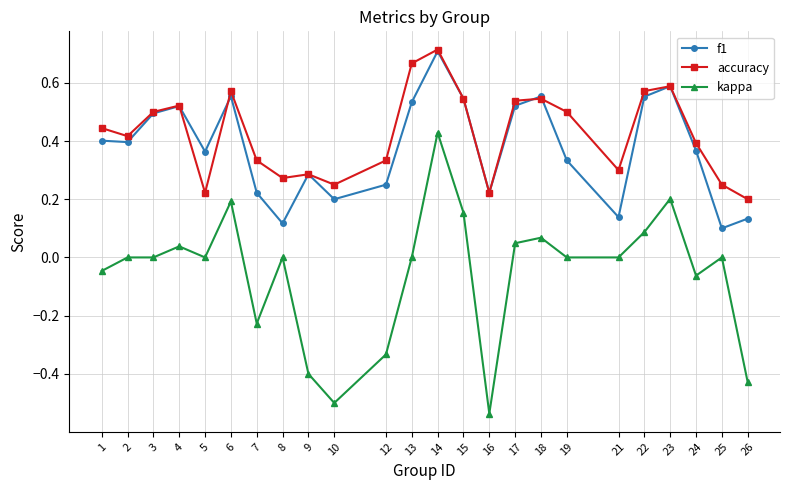

Which series has the largest range (max minus min)?

kappa